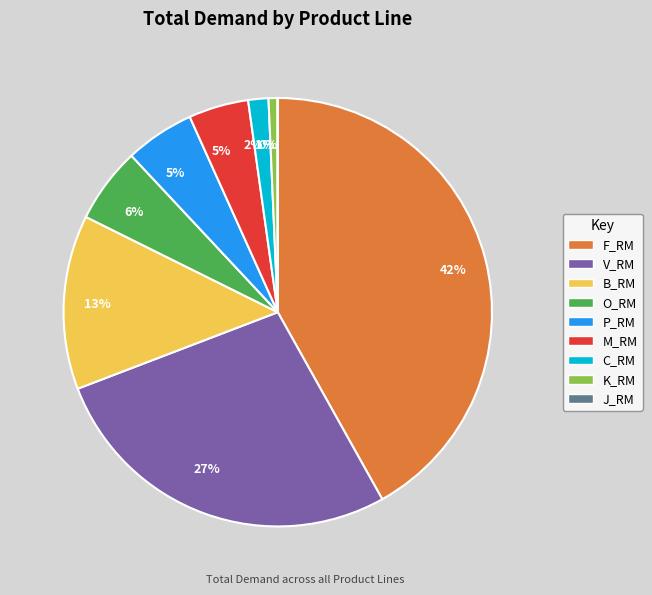

Is there a majority slice in this chart?

No